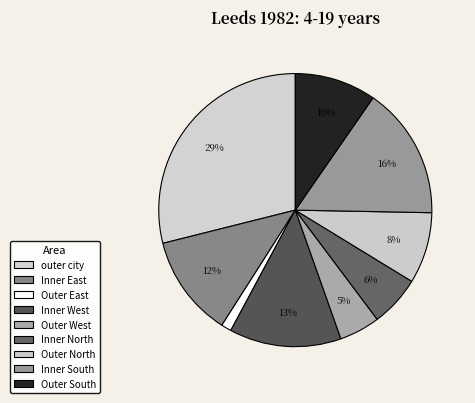

What percentage is NOT represented by Outer North?

91.6%